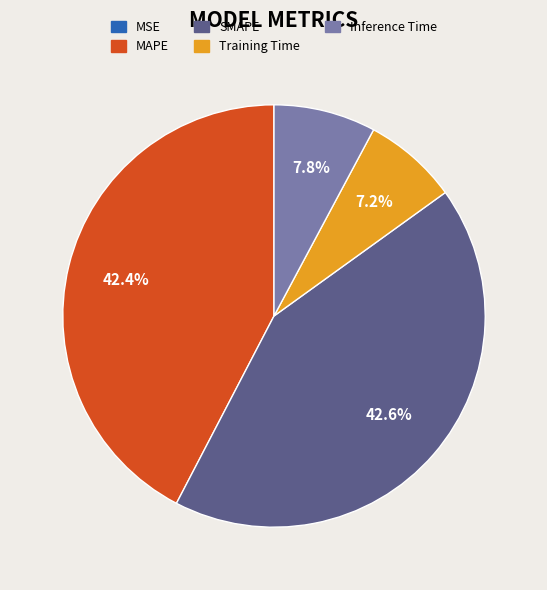

How much of the chart is everything except MAPE?

57.6%